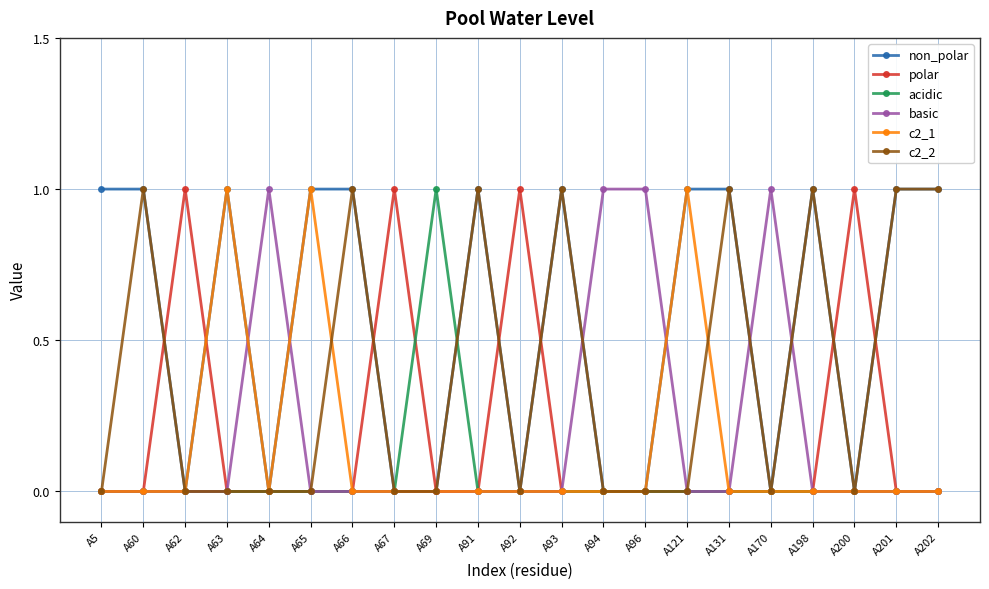

What are all the series names shown in the legend?

non_polar, polar, acidic, basic, c2_1, c2_2